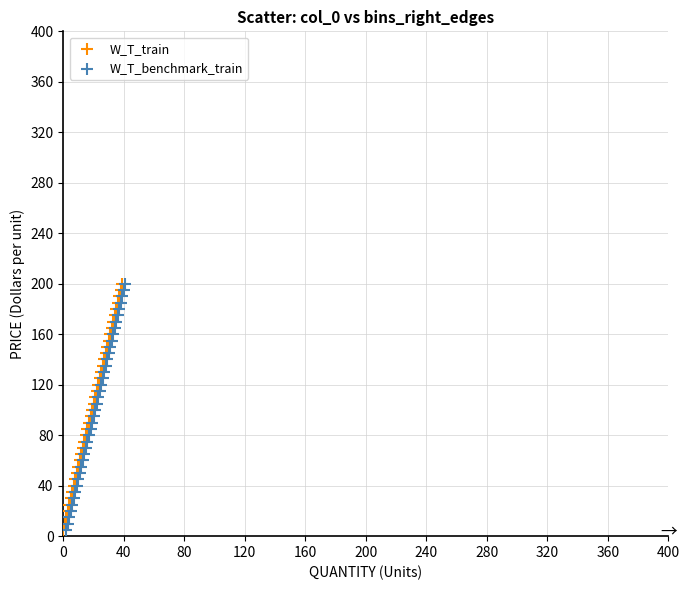

What are all the series names shown in the legend?

W_T_train, W_T_benchmark_train